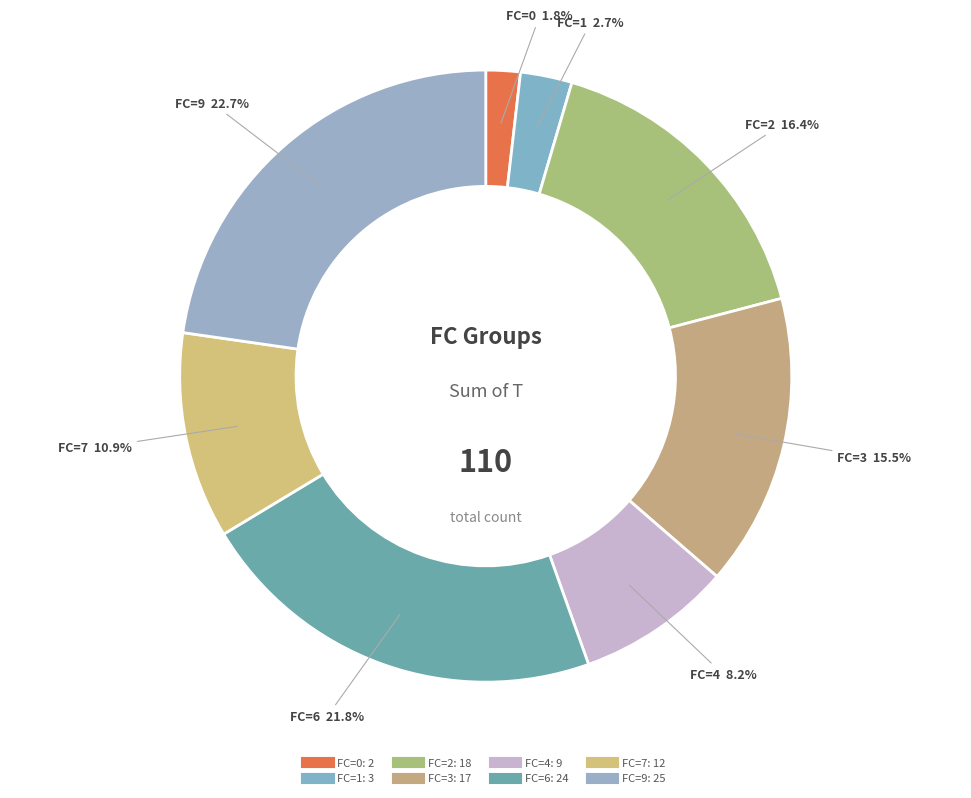

How many segments does this pie chart have?

8